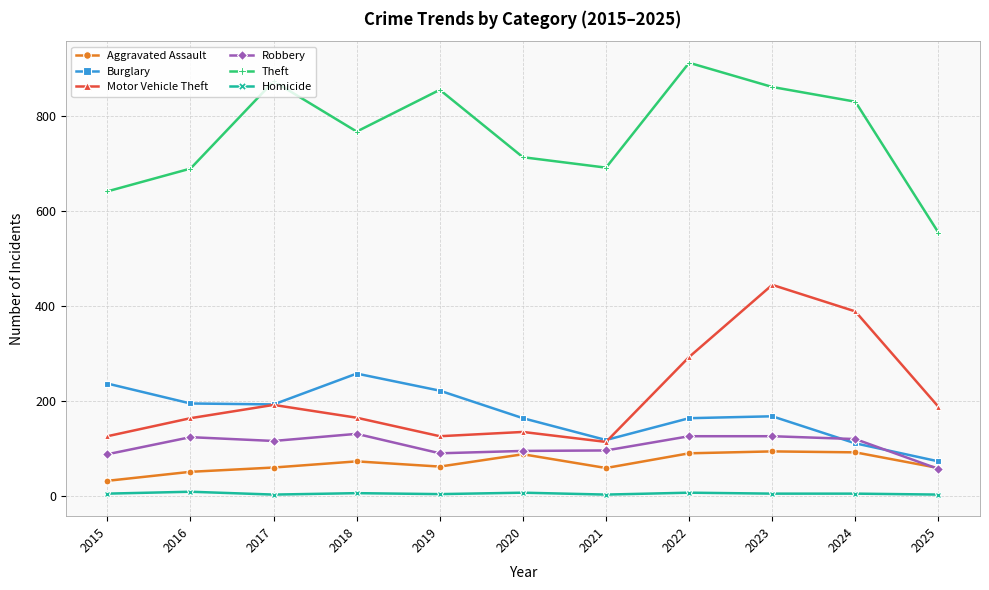

What are all the series names shown in the legend?

Aggravated Assault, Burglary, Motor Vehicle Theft, Robbery, Theft, Homicide